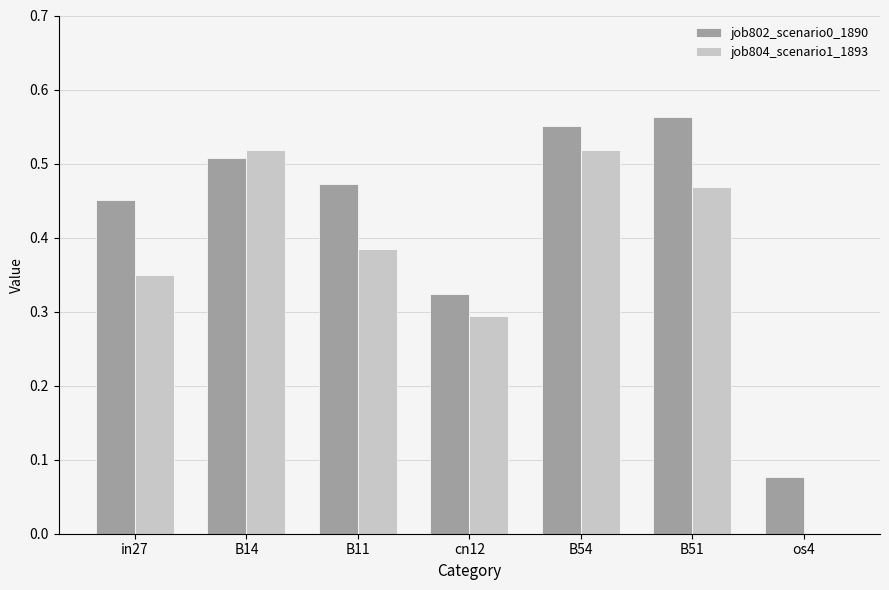

Is the value of job804_scenario1_1893 at os4 greater than the value of job802_scenario0_1890 at cn12?

No